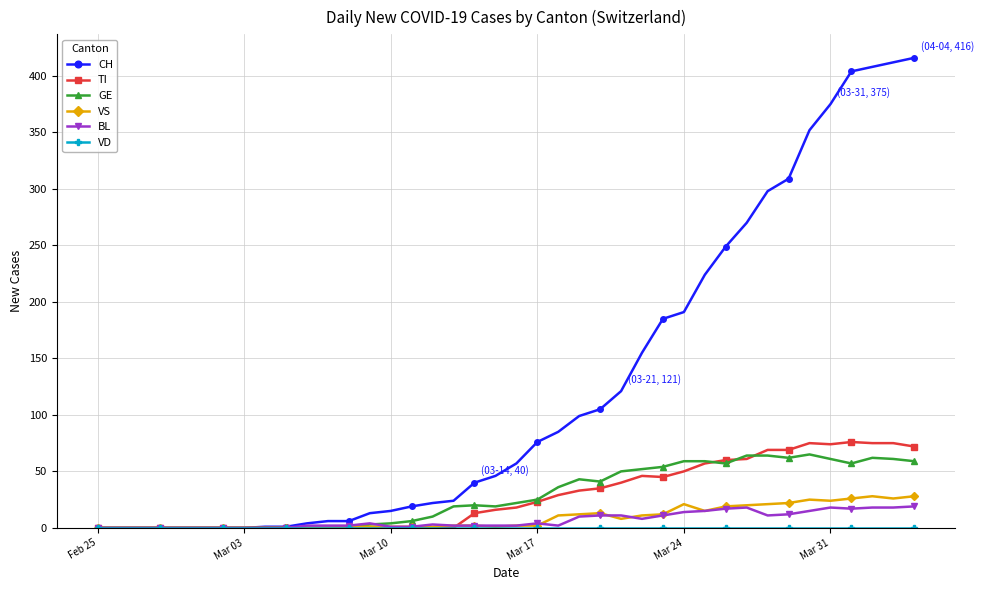

True or false: VS has more than 0 points higher than both neighbors.

True